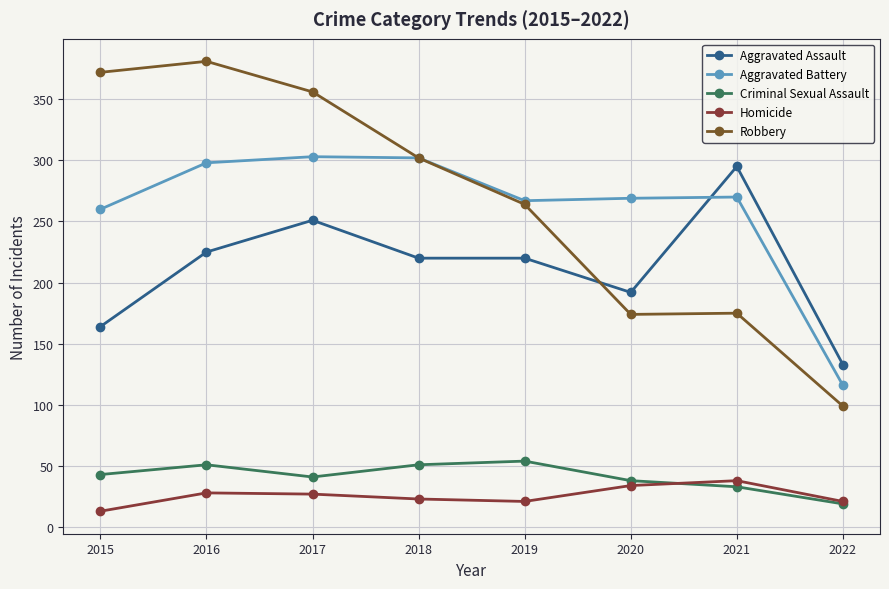

What is the value of the Robbery point at the 2nd from the left?

381